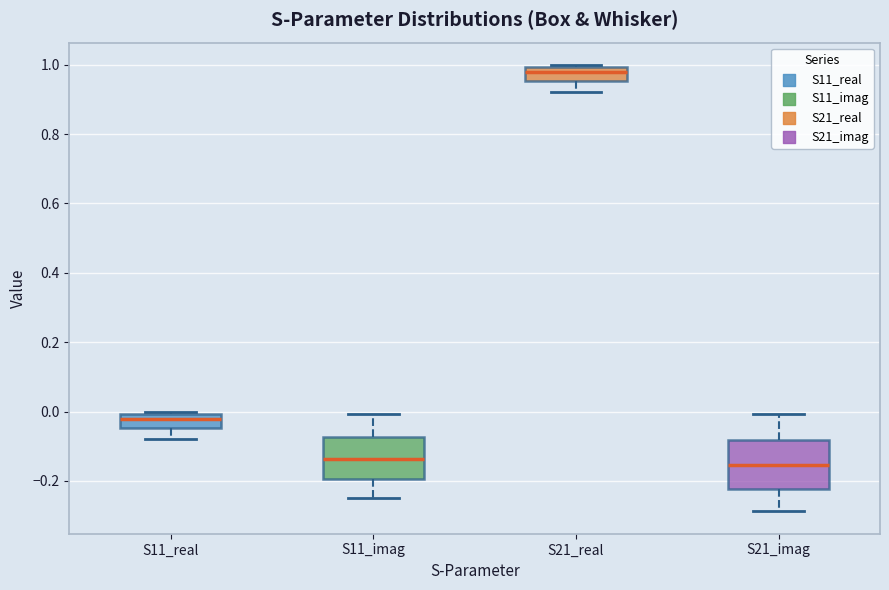

Reading left to right, transcribe this box plot: for each box, give where its median line is, the range the box spans, and where its two whiskers end, as read against the y-axis. The values are not printed on the chart, so give them approximately, as read against the axis.

S11_real: median -0.02, box -0.04 to 0.00, whiskers -0.08 to 0.00 (just above the box's upper edge)
S11_imag: median -0.14, box -0.20 to -0.08, whiskers -0.24 to 0.00
S21_real: median 0.98, box 0.96 to 1.00, whiskers 0.92 to 1.00 (just above the box's upper edge)
S21_imag: median -0.16, box -0.22 to -0.08, whiskers -0.28 to 0.00